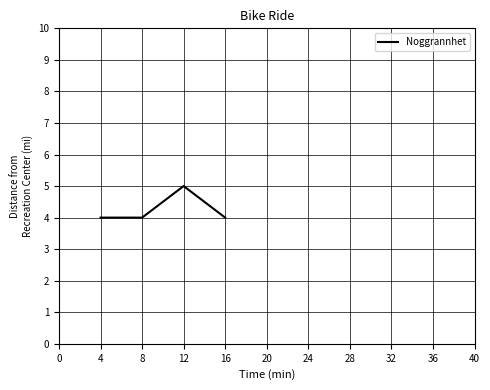

Which has a higher value, 12 or 16?

12